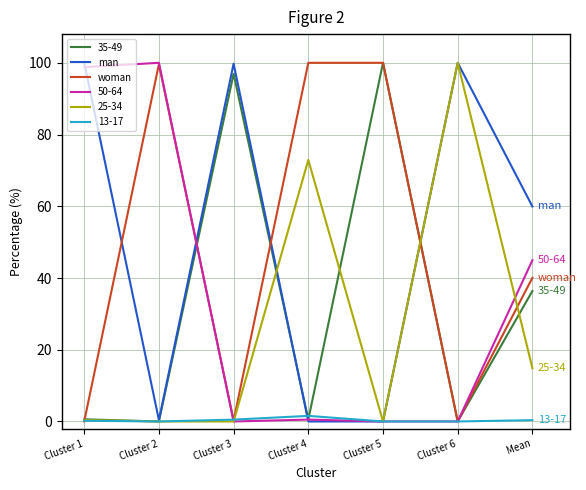

At which label is man closest to 50?

Mean